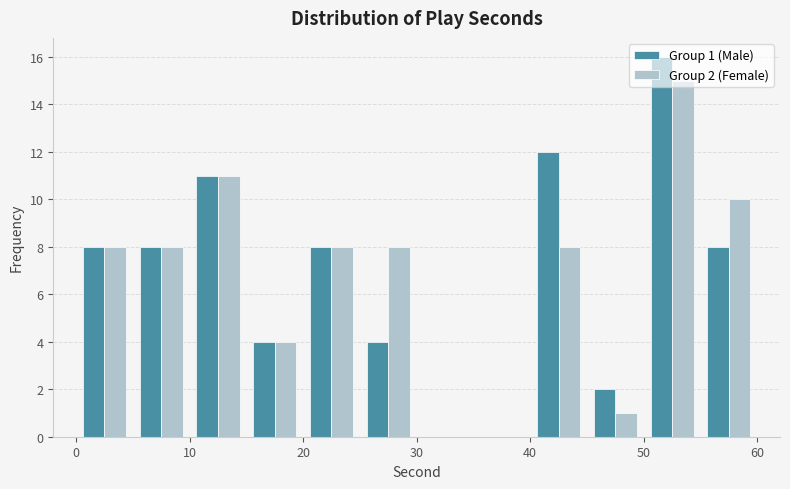

In the Group 2 (Female) series, which range on the x-axis has the tallest bar?

50 to 55